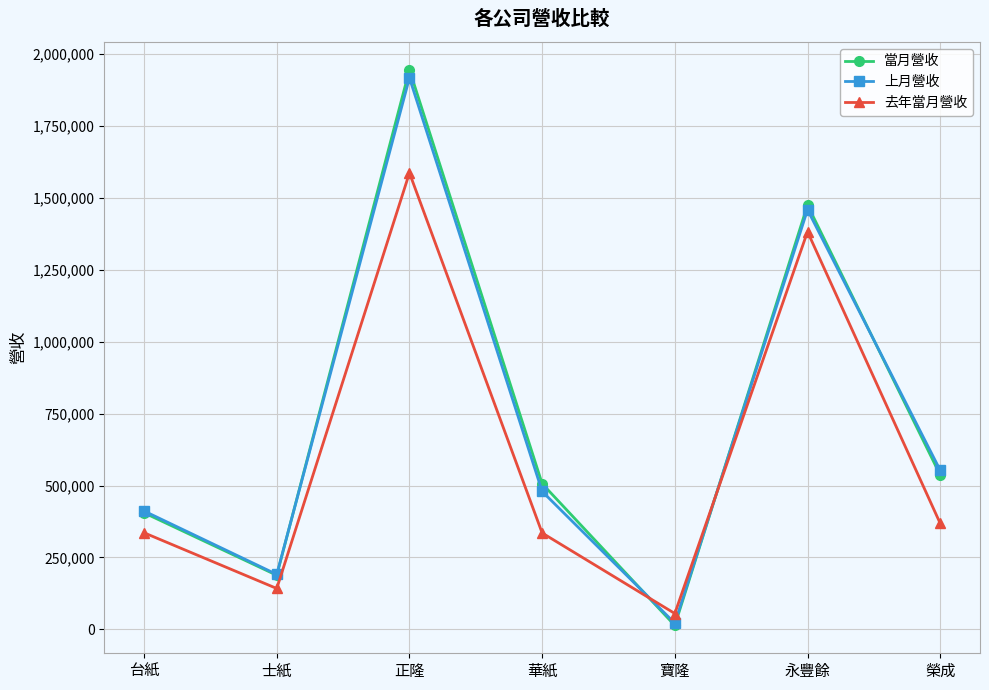

In 去年當月營收, how many points are higher than both neighbors (excluding endpoints)?

2